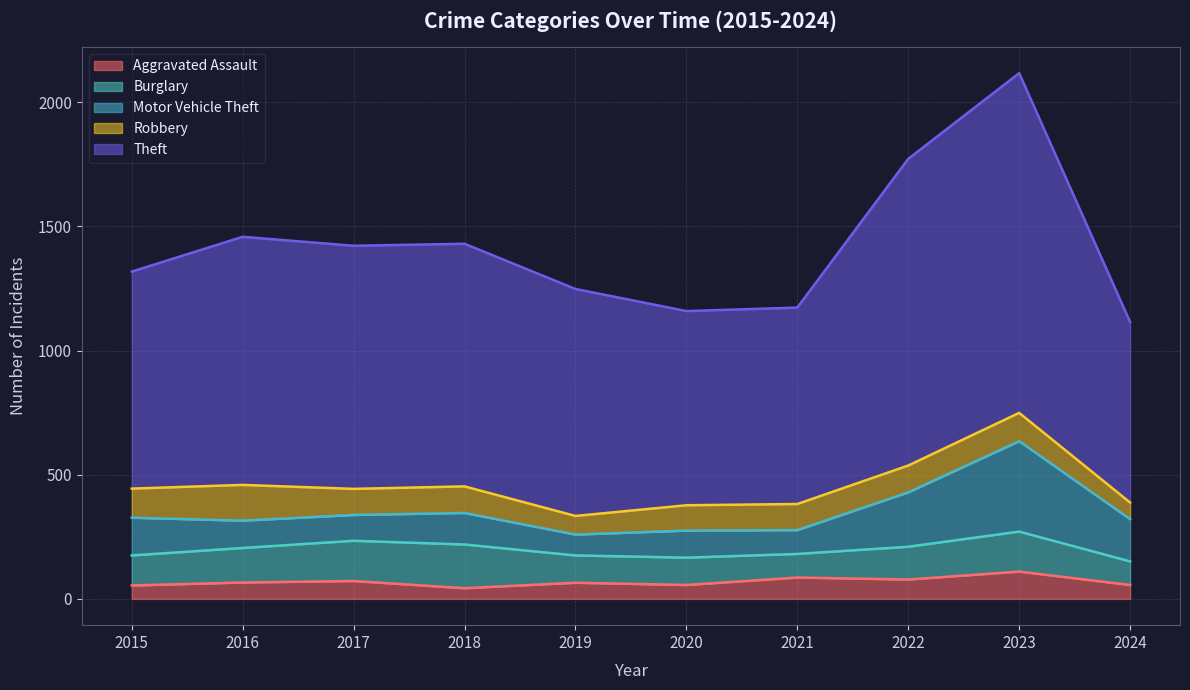

Reading left to right, what are all the values shown in this chart?

Aggravated Assault: 2015=54	2016=66	2017=72	2018=43	2019=65	2020=56	2021=86	2022=78	2023=110	2024=56
Burglary: 2015=121	2016=139	2017=162	2018=176	2019=110	2020=110	2021=95	2022=132	2023=161	2024=95
Motor Vehicle Theft: 2015=152	2016=110	2017=104	2018=127	2019=84	2020=109	2021=96	2022=219	2023=364	2024=170
Robbery: 2015=117	2016=144	2017=105	2018=107	2019=75	2020=102	2021=105	2022=108	2023=114	2024=67
Theft: 2015=874	2016=999	2017=979	2018=977	2019=914	2020=782	2021=791	2022=1235	2023=1368	2024=727